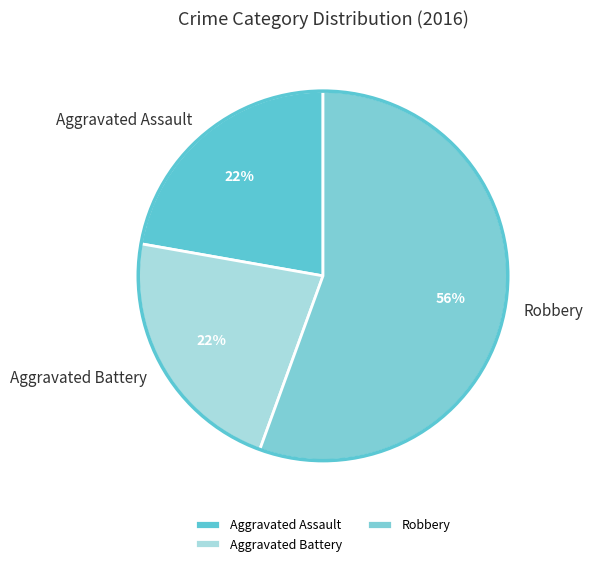

The Aggravated Battery slice represents 22% of the pie. True or false?

True